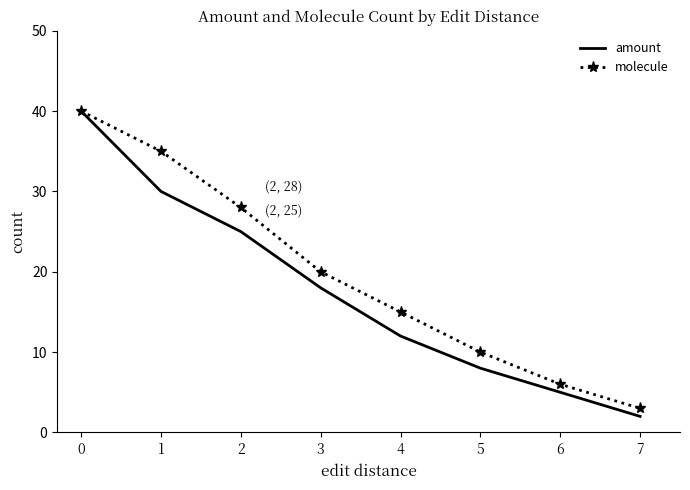

Which category has the lowest value across all series?

7